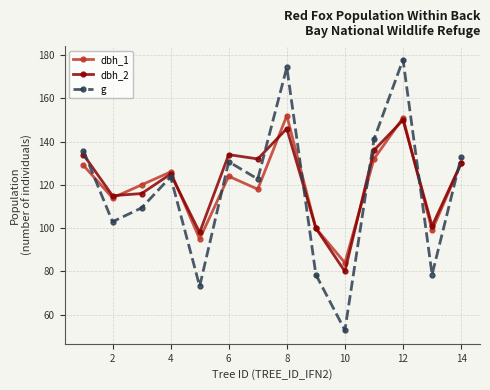

What is the sum of all dbh_2 values?

1697.0